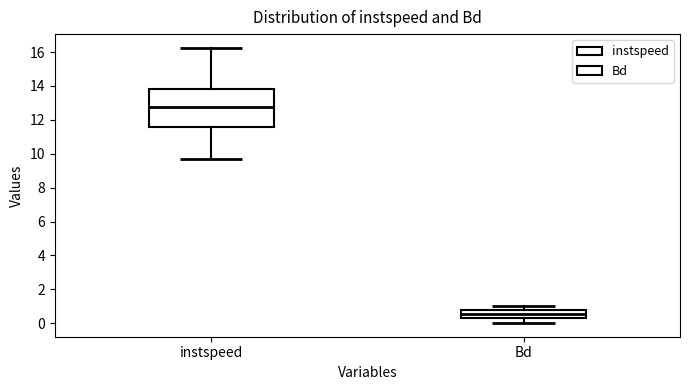

Which box's median line is the highest?

instspeed